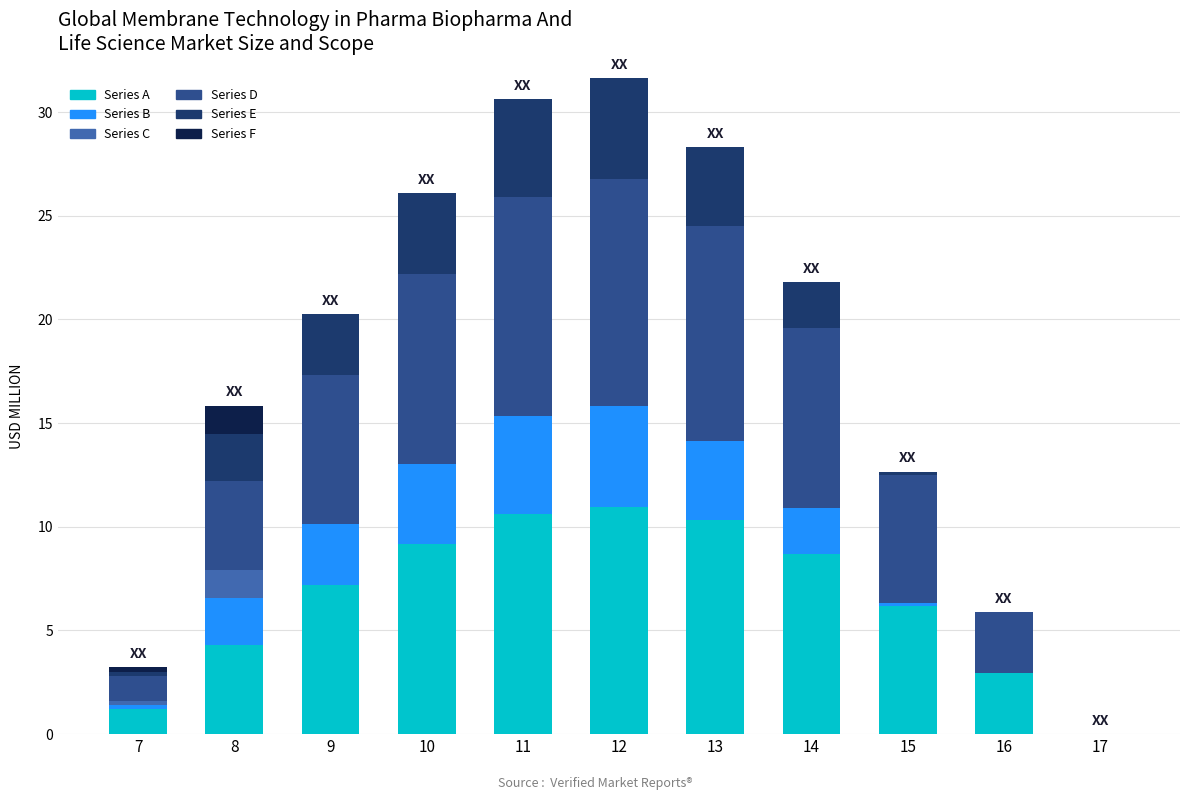

The value of Series A at 14 is 13.1. True or false?

False